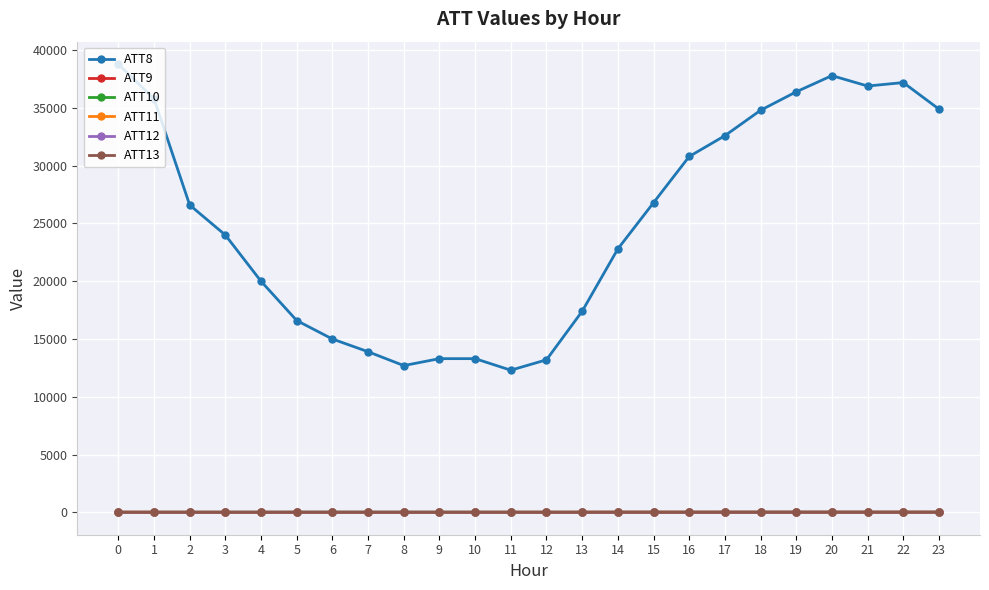

True or false: ATT10 and ATT11 intersect in this chart.

False